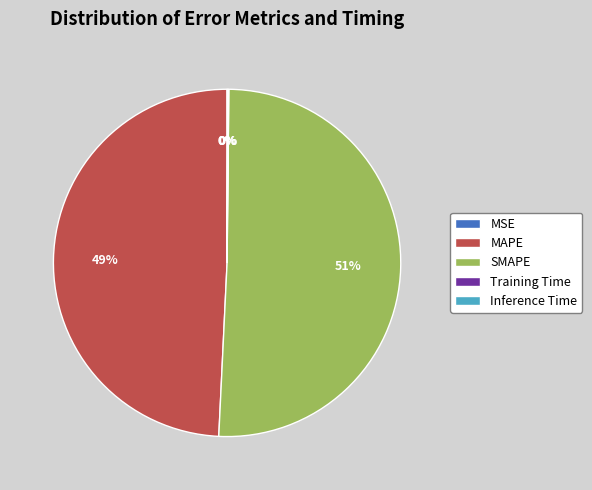

To the nearest percent, what portion does MAPE represent?

49%